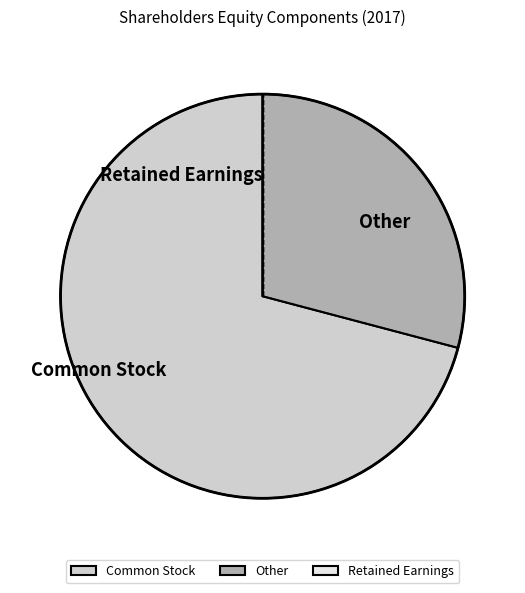

What is the largest slice in the pie chart?

Common Stock